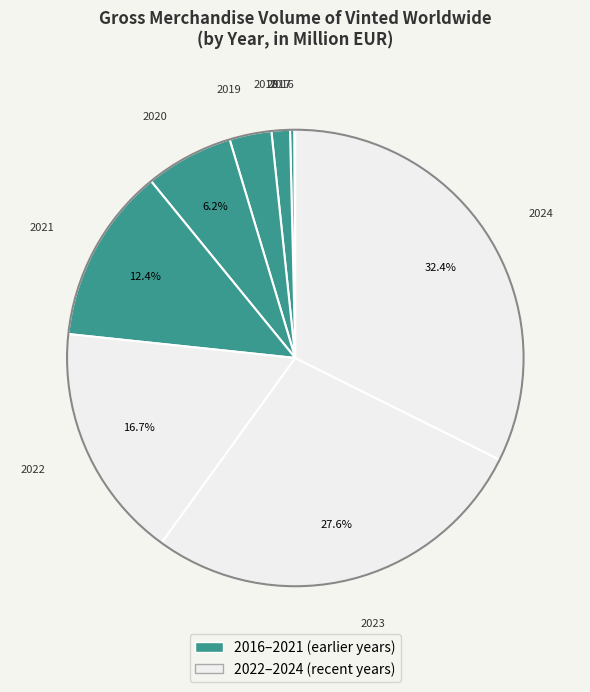

How many slices are in this pie chart?

9